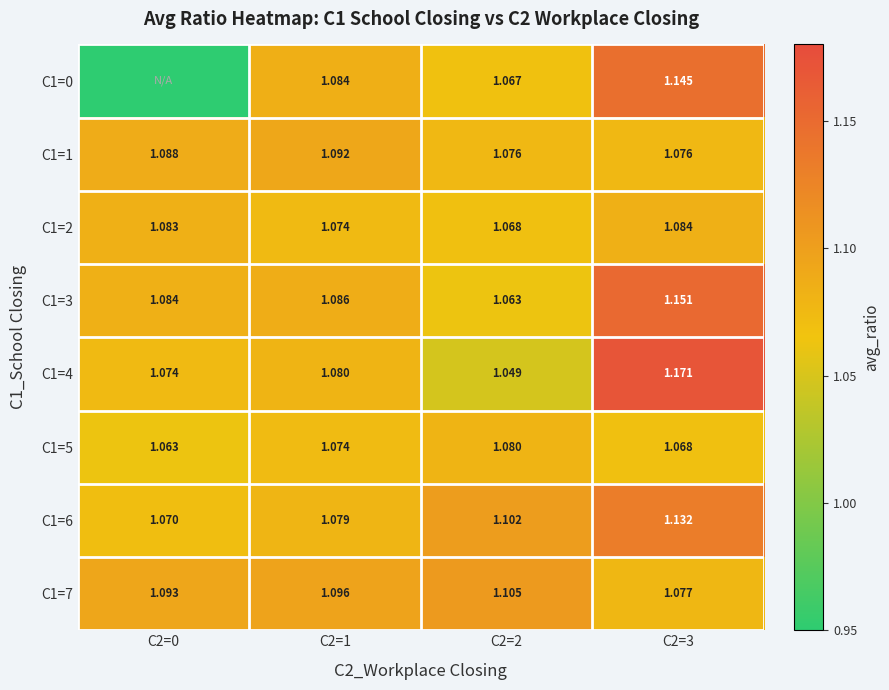

Is the value of C1=5 at C2=3 greater than the value of C1=6 at C2=1?

No